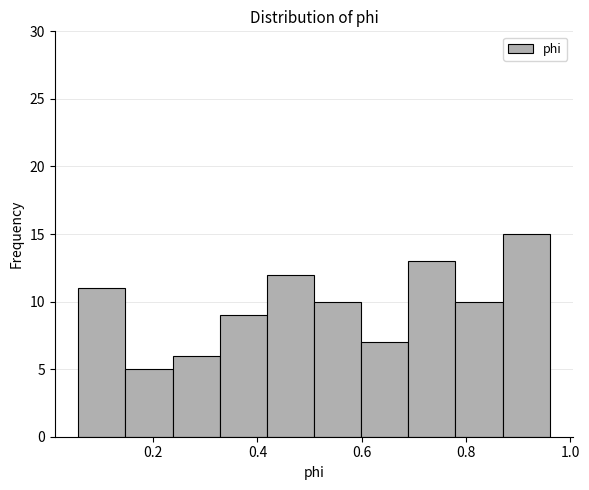

Reading left to right, transcribe this chart: for each bar, give the range it covers on the x-axis and its height. Neither the bar edges nor the heights are printed on the chart, so give them approximately, as read against the axes.

0.06 to 0.14: 11
0.14 to 0.24: 5
0.24 to 0.32: 6
0.32 to 0.42: 9
0.42 to 0.50: 12
0.50 to 0.60: 10
0.60 to 0.68: 7
0.68 to 0.78: 13
0.78 to 0.88: 10
0.88 to 0.96: 15